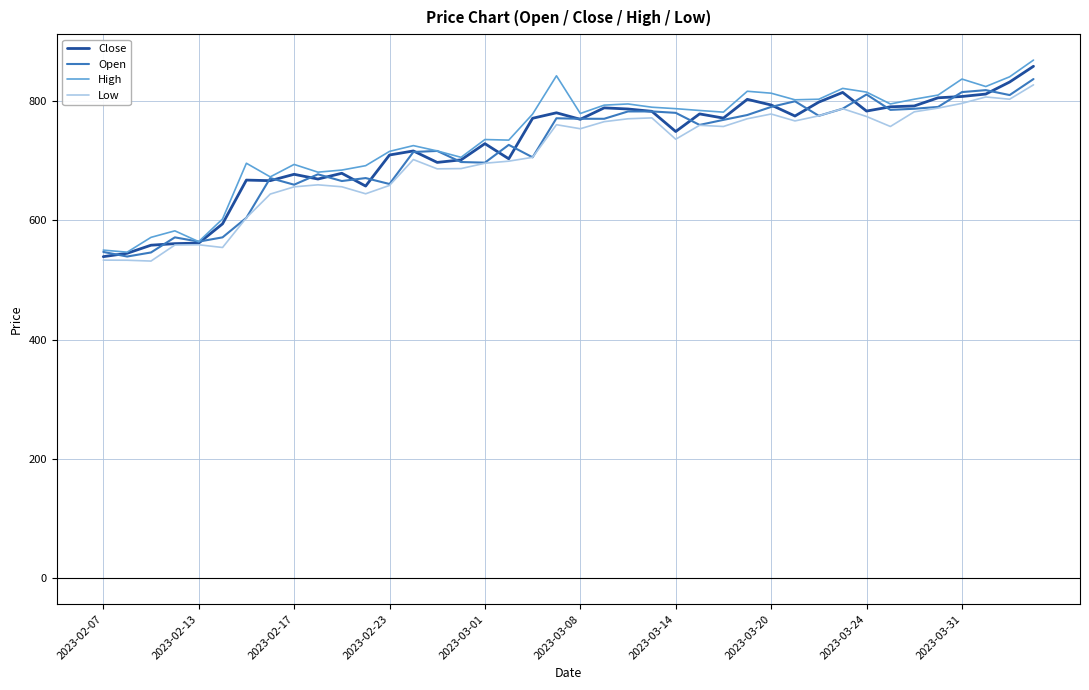

What is the lowest value of the Open series?

539.2